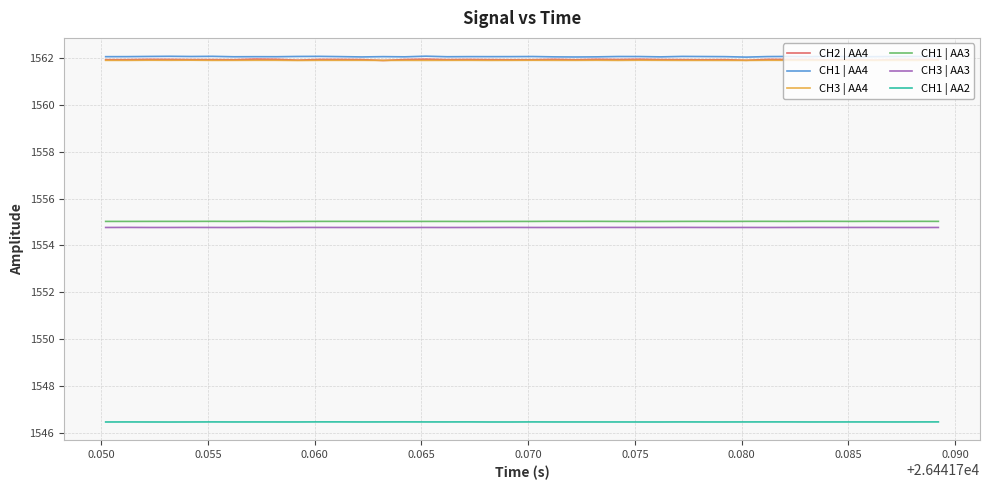

What is the maximum value for CH2 | AA4?

1562.0